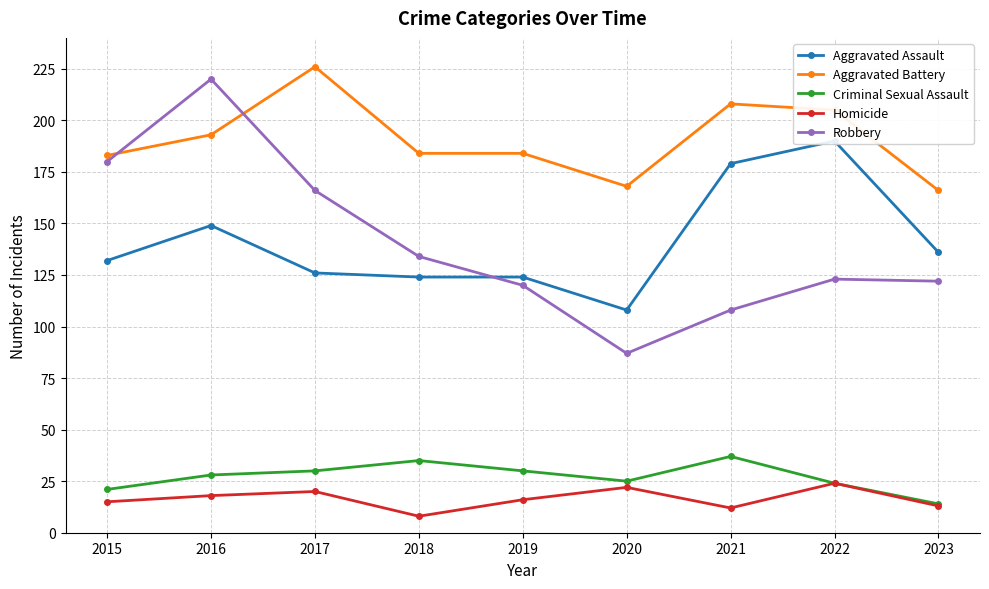

What is the spread (max minus min) of values at 2019?

168